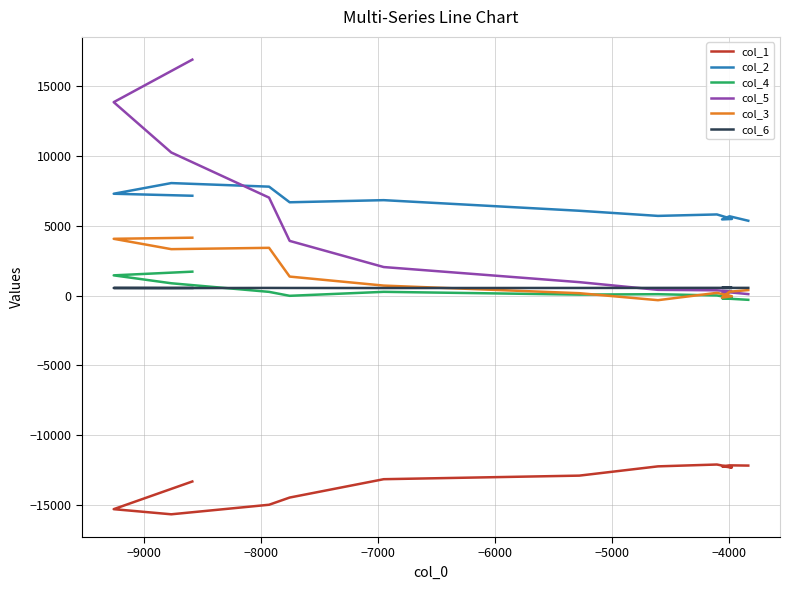

Is the value of col_6 at 17 greater than the value of col_1 at 9?

Yes